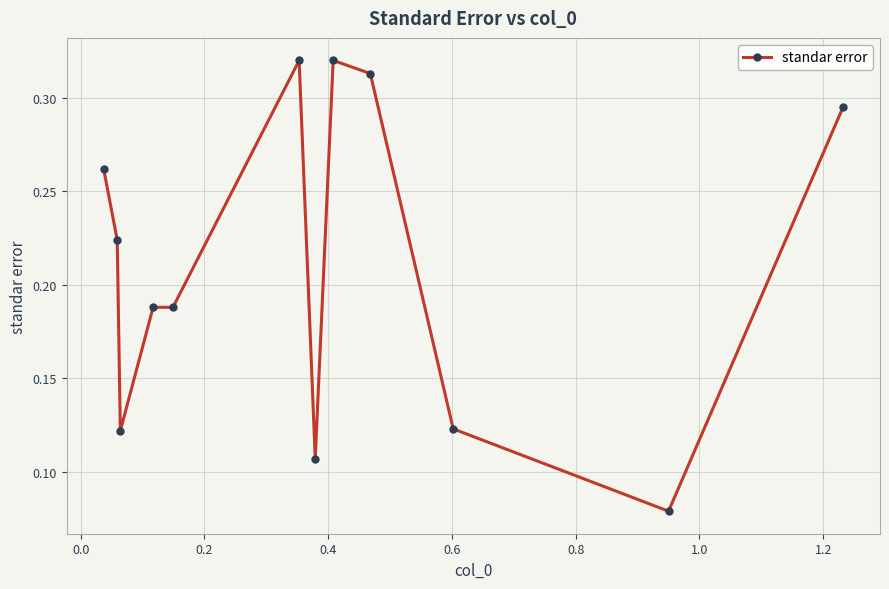

True or false: there are more than 0 points higher than both neighbors.

True